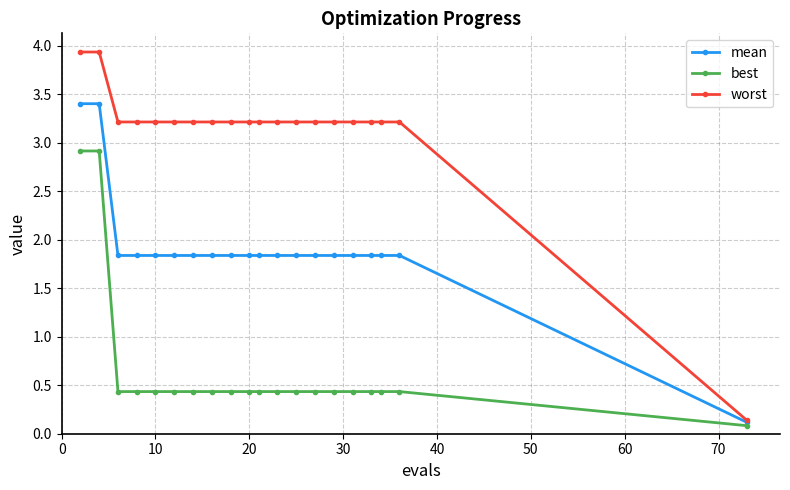

What is the maximum value for best?

2.9